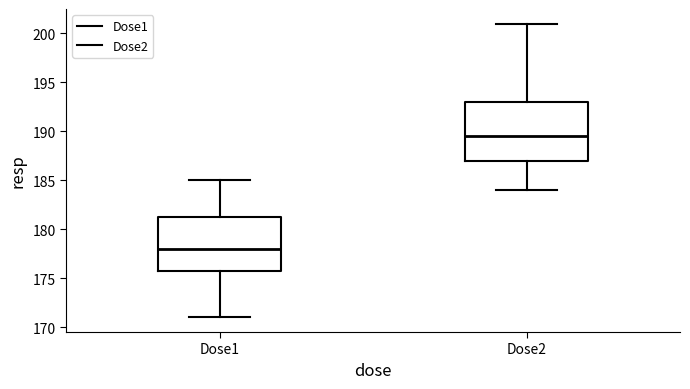

Which box has the highest median line?

Dose2